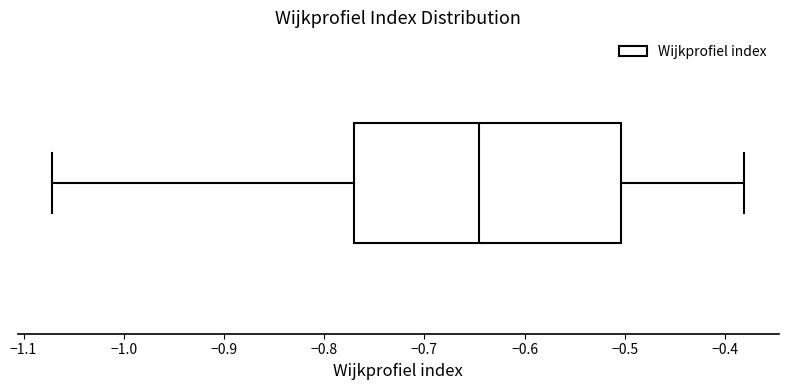

Where is the right edge of the box on the x-axis? The values are not printed on the chart, so give them approximately, as read against the axis.

-0.50